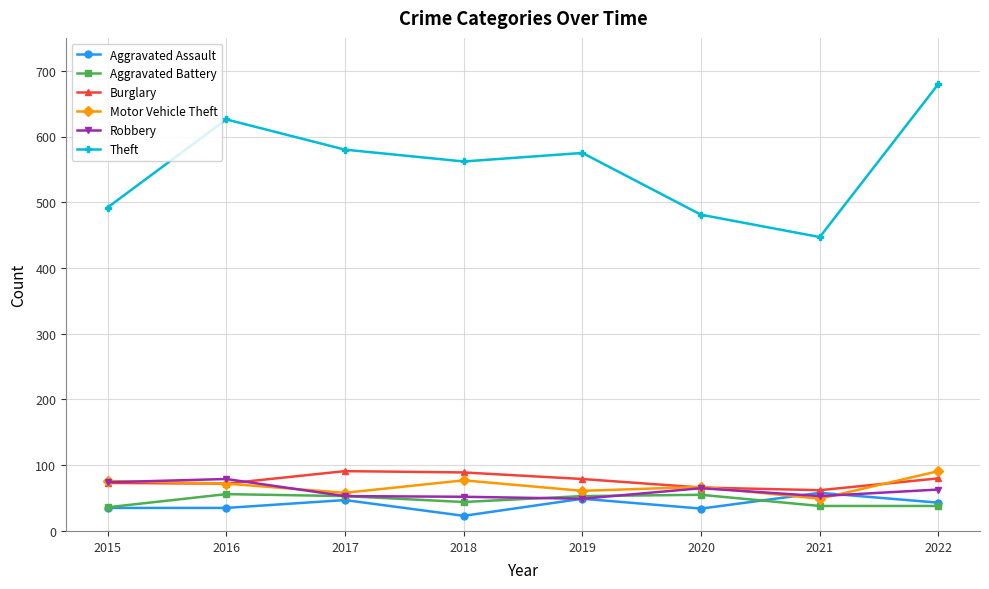

What is the difference between the Robbery values at 2018 and 2017?

1